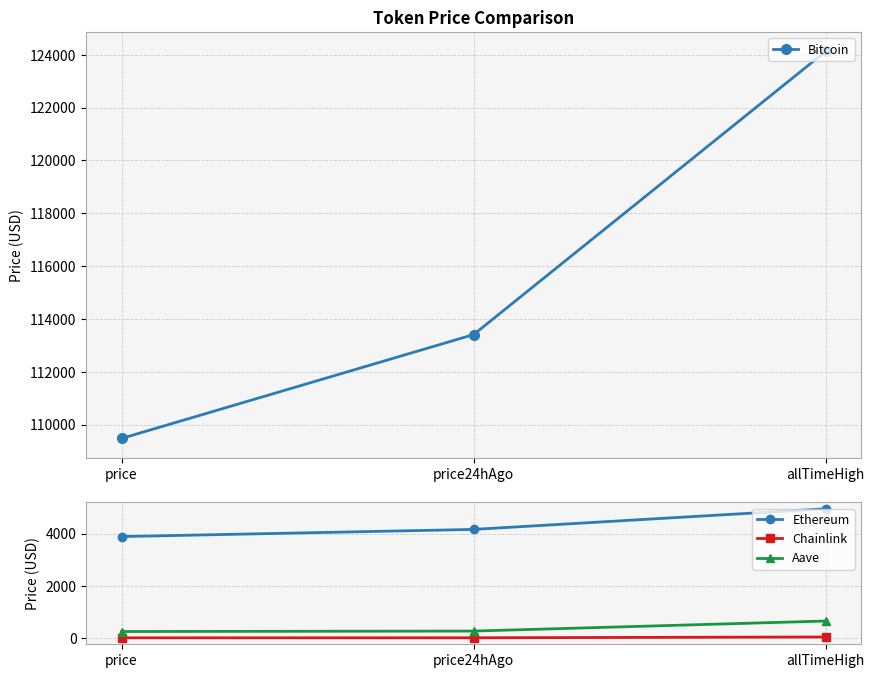

Is the value of Bitcoin at allTimeHigh greater than the value of Ethereum at allTimeHigh?

Yes